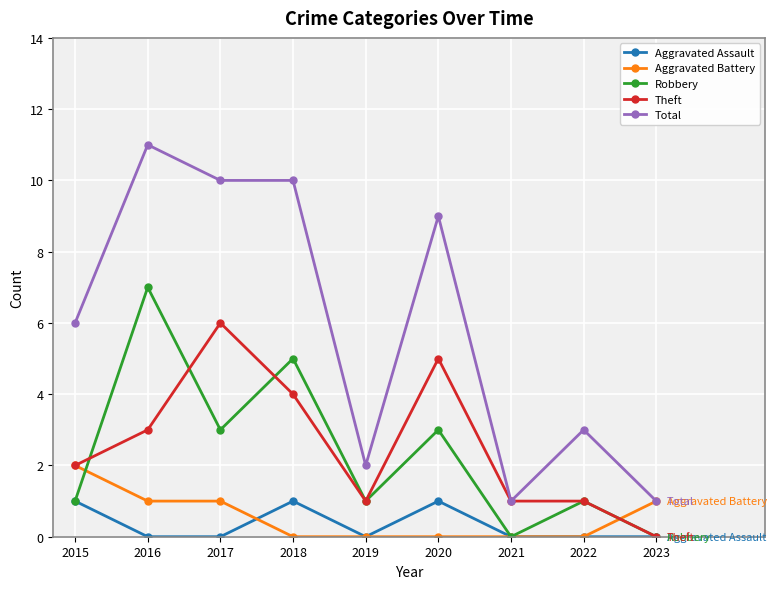

What are all the series names shown in the legend?

Aggravated Assault, Aggravated Battery, Robbery, Theft, Total